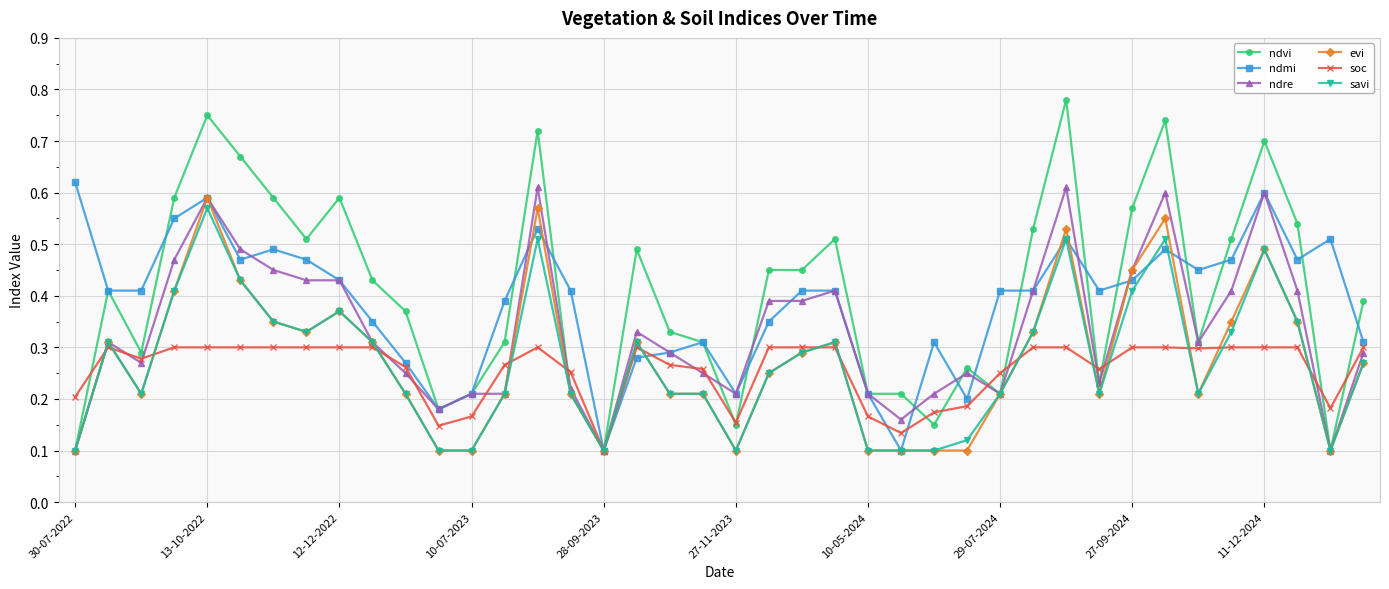

Which series has the largest range (max minus min)?

ndvi